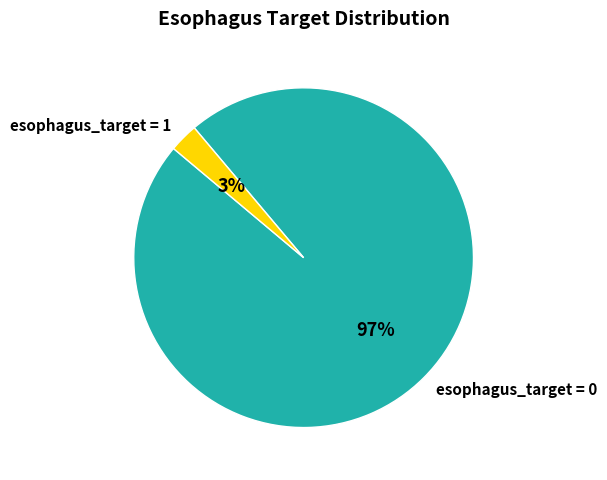

Rank the categories by value from lowest to highest.

esophagus_target = 1, esophagus_target = 0